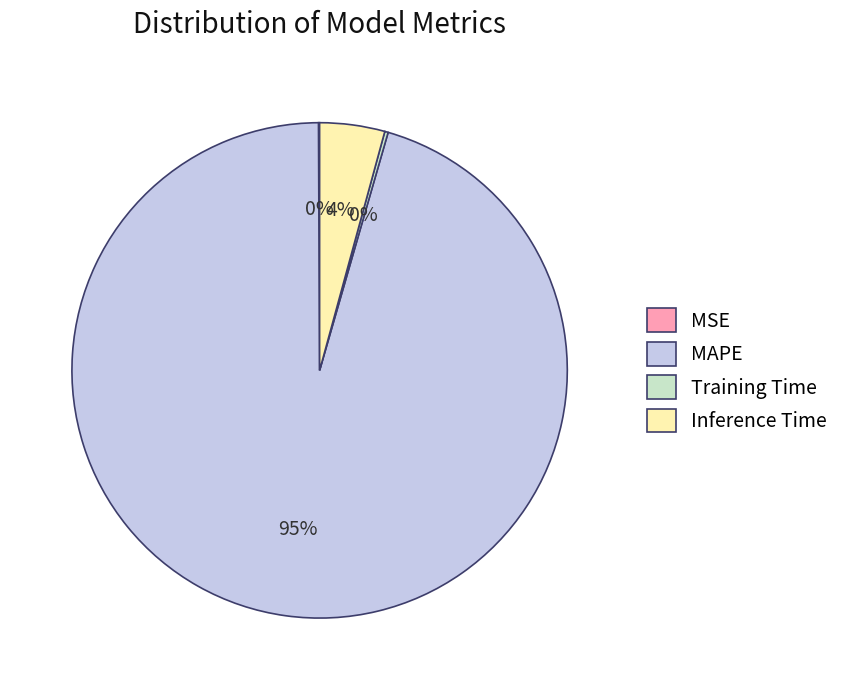

To the nearest percent, what is the average slice percentage?

25%